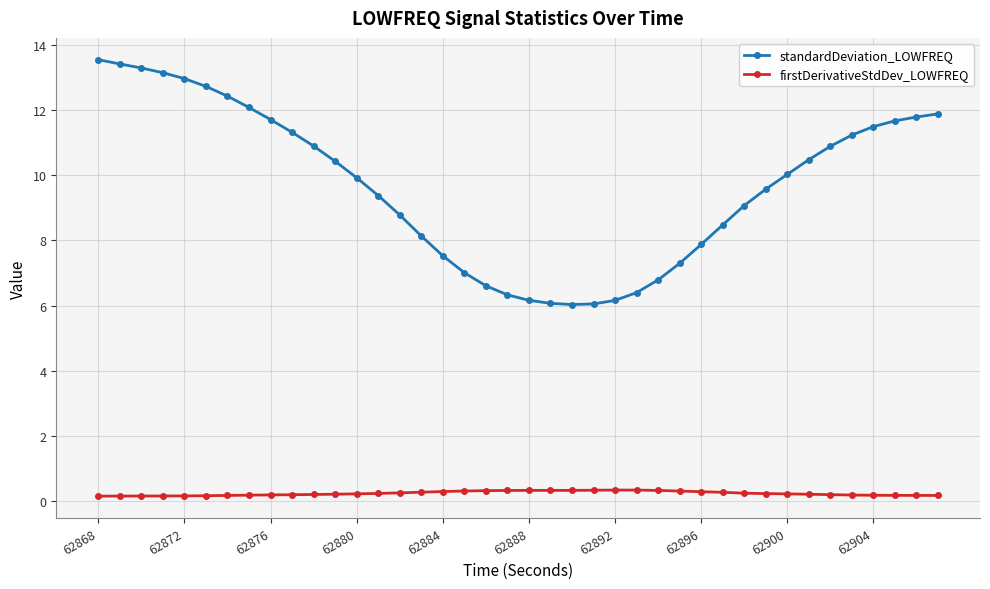

Which series has the largest range (max minus min)?

standardDeviation_LOWFREQ